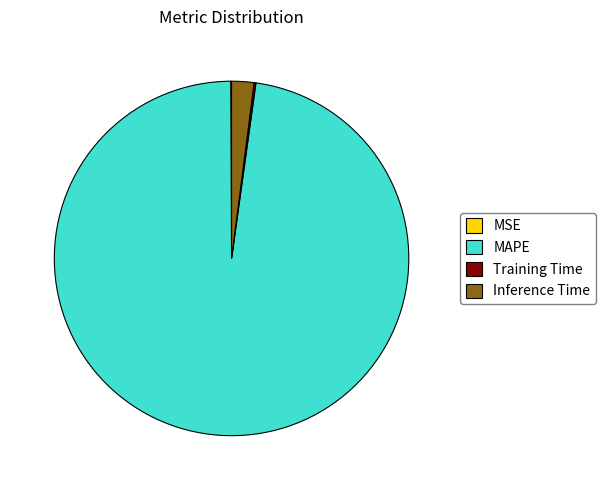

The Inference Time slice represents 2% of the pie. True or false?

True